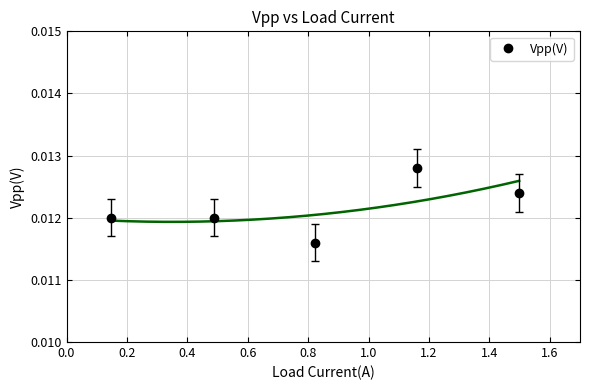

How many Vpp(V) values are between 0 and 1?

5